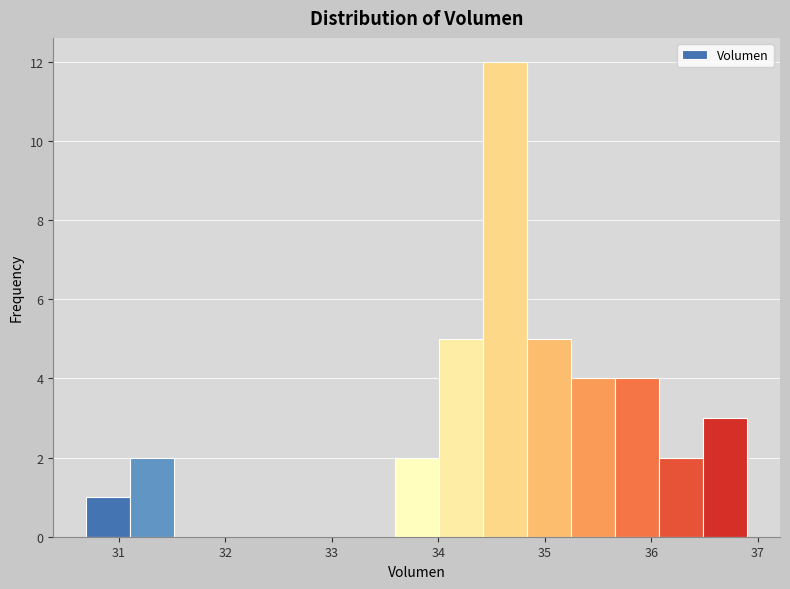

How tall is the bar that spans 35.2 to 35.7 on the x-axis? Neither the bar edges nor the heights are printed on the chart, so give them approximately, as read against the axes.

4